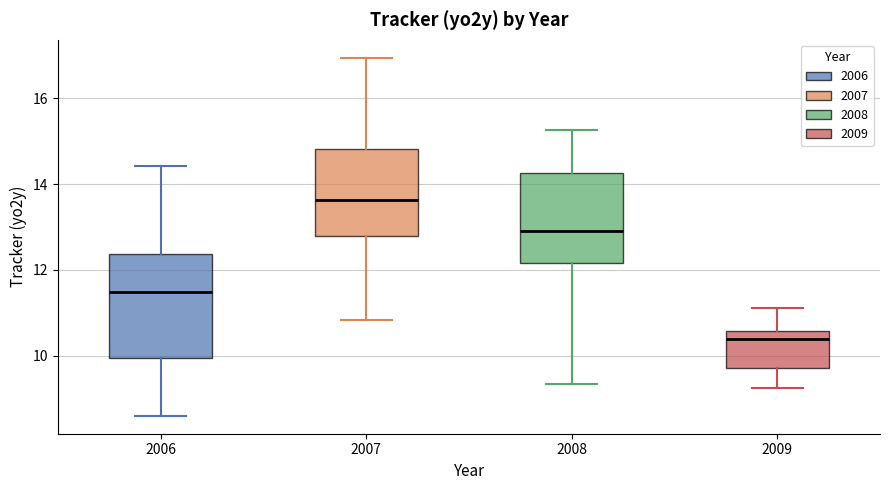

Comparing the boxes themselves (not the whiskers), which one is the tallest?

2006